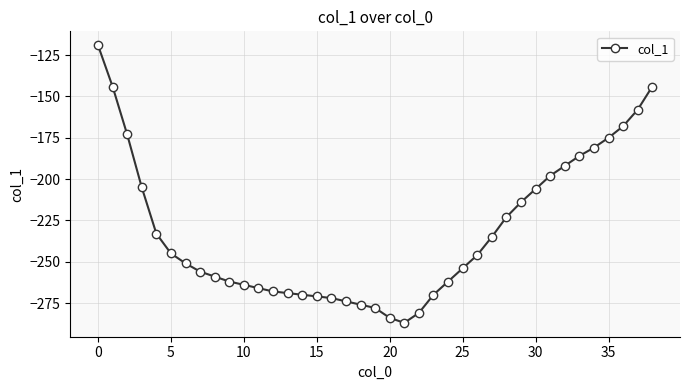

What is the maximum value shown in the chart?

-119